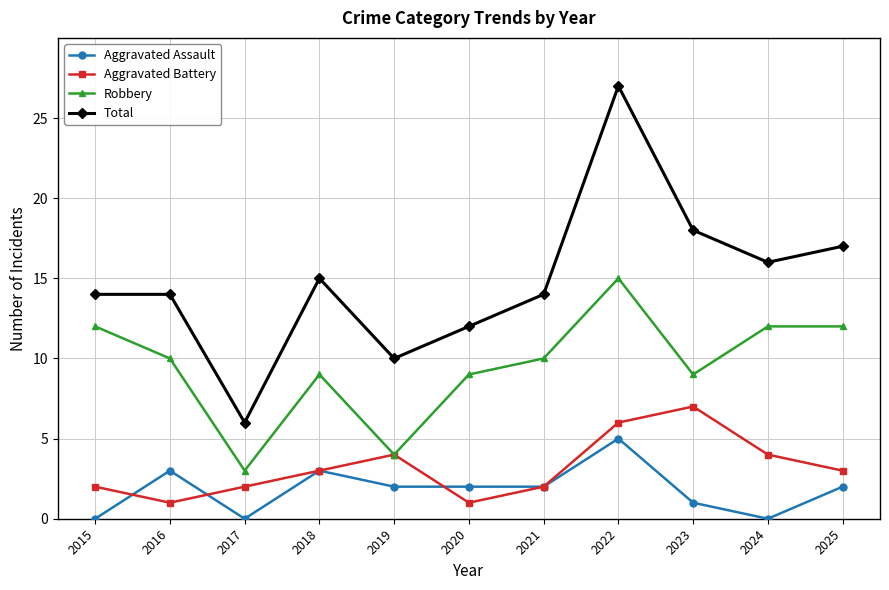

What value does the Aggravated Battery series have at 2021?

2